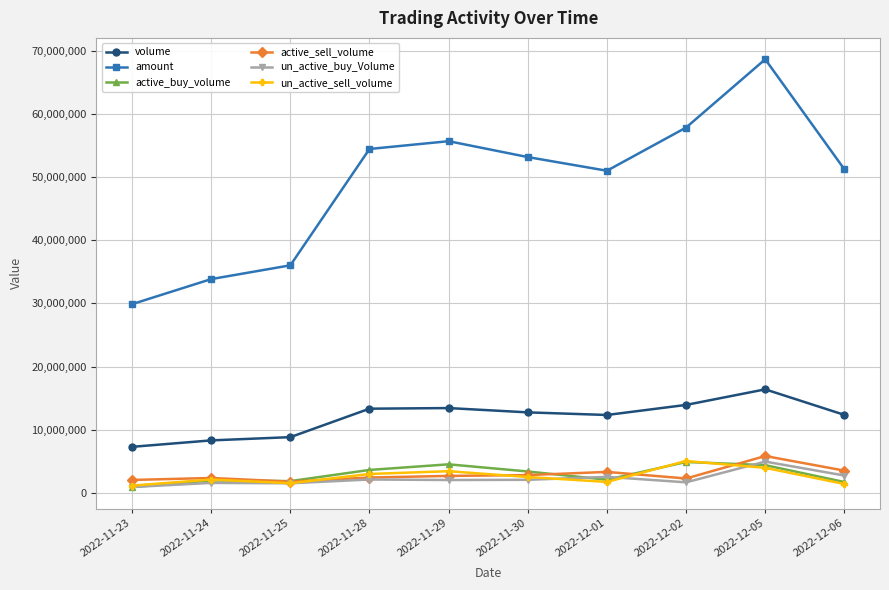

In un_active_sell_volume, how many points are higher than both neighbors (excluding endpoints)?

3